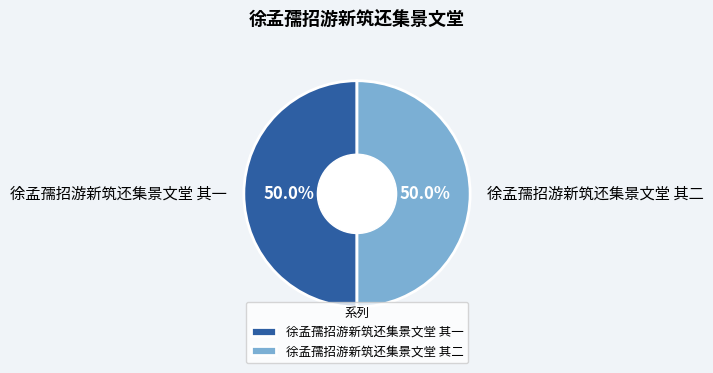

How many segments does this pie chart have?

2